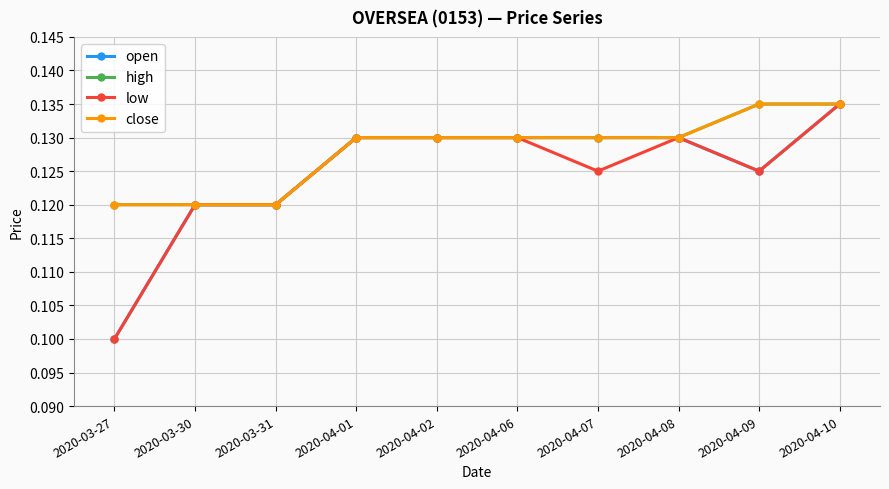

Is this an area chart (filled region under the line)?

No